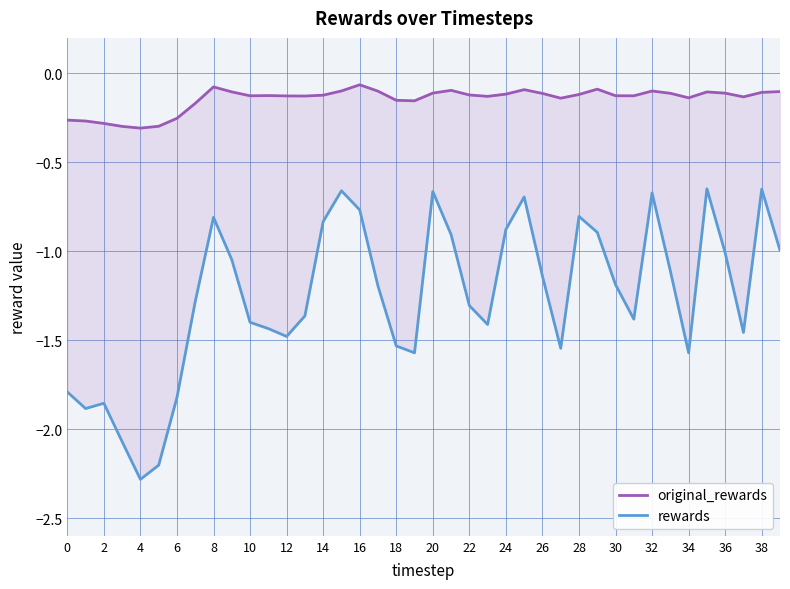

At which category is the sum across all series the highest?

35